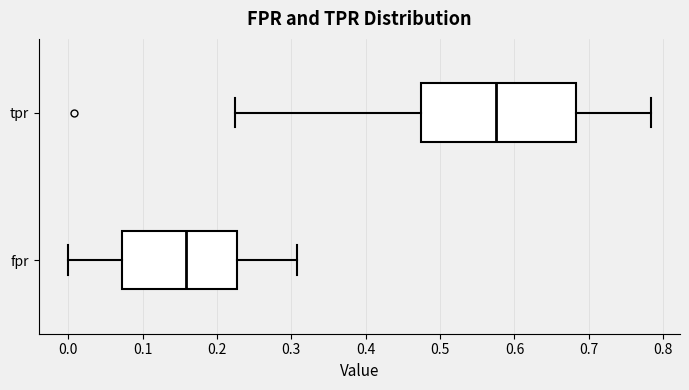

Reading bottom to top, transcribe this box plot: for each box, give where its median line is, the range the box spans, and where its two whiskers end, as read against the x-axis. The values are not printed on the chart, so give them approximately, as read against the axis.

fpr: median 0.16, box 0.07 to 0.23, whiskers 0.00 to 0.31
tpr: median 0.58, box 0.48 to 0.68, whiskers 0.23 to 0.78